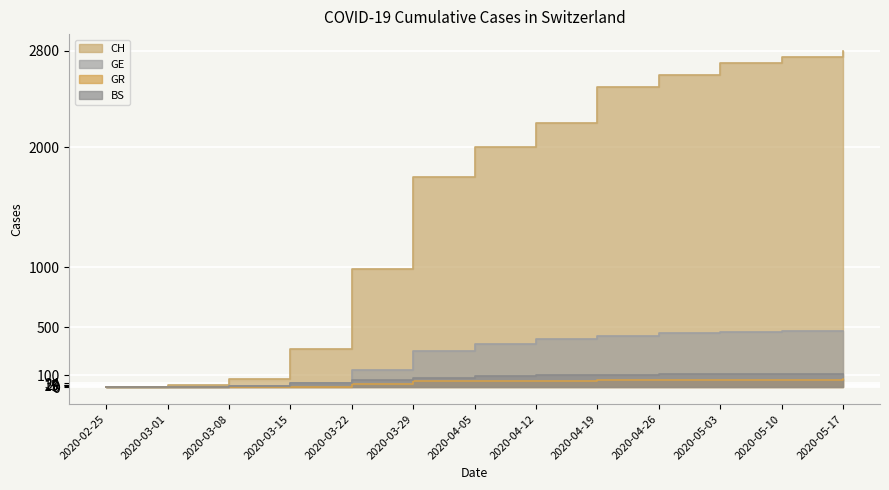

What is the approximate value of BS at 2020-05-03?

110